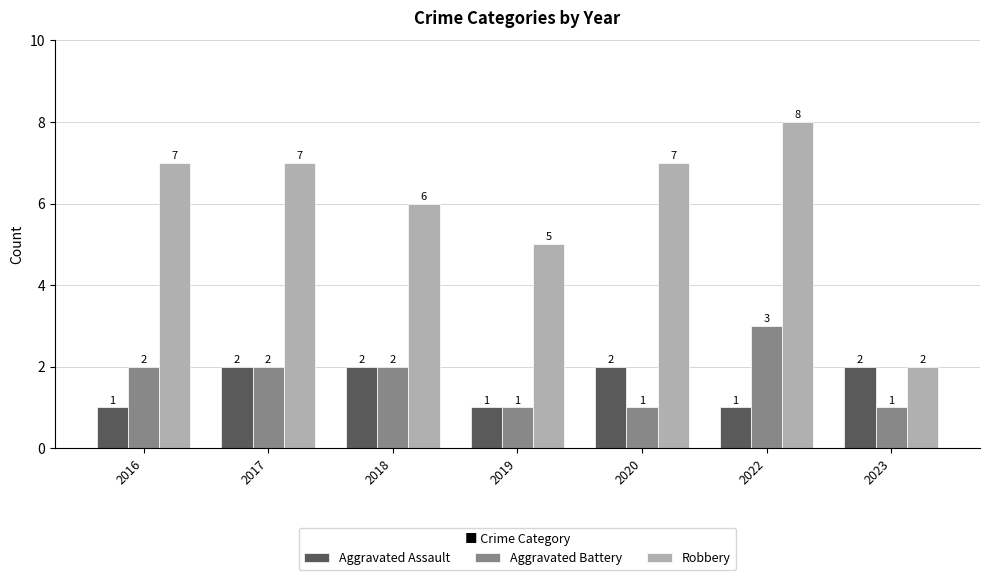

Are the bars horizontal?

No